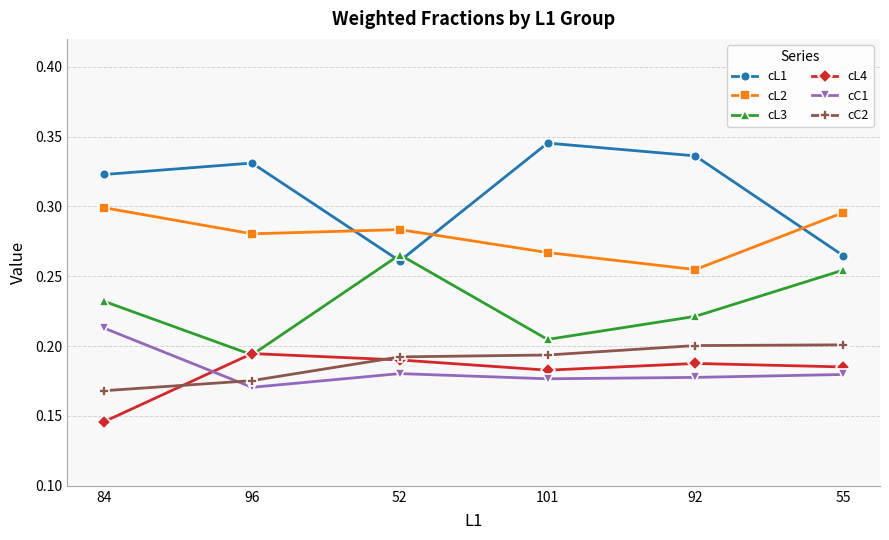

Which series has the largest range (max minus min)?

cL1